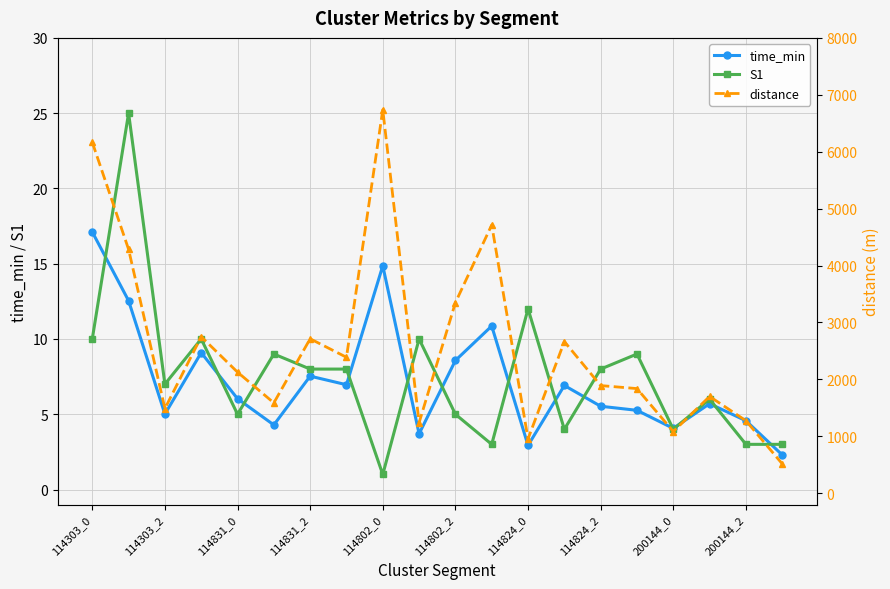

What is the average value of the time_min series?

7.2